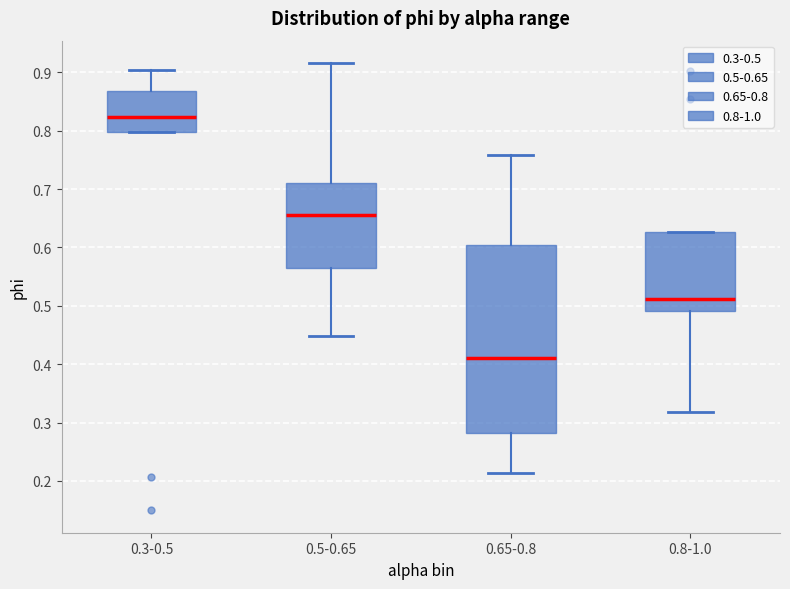

Where does the lower whisker of the box for 0.8-1.0 end on the y-axis? The values are not printed on the chart, so give them approximately, as read against the axis.

0.32